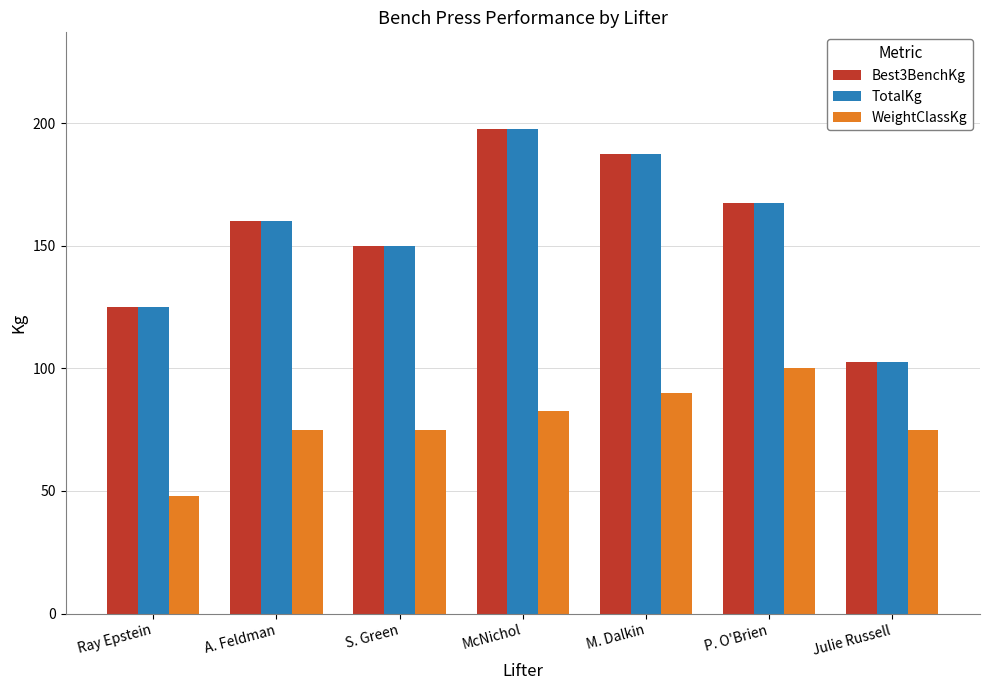

What is the sum of all Best3BenchKg values?

1090.0